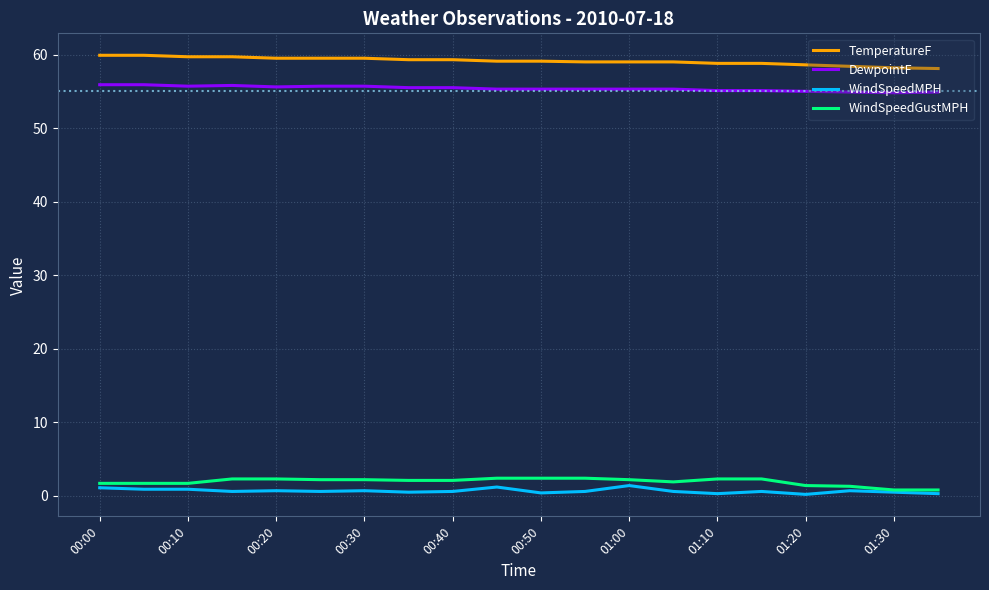

What is the highest value of the WindSpeedGustMPH series?

2.4